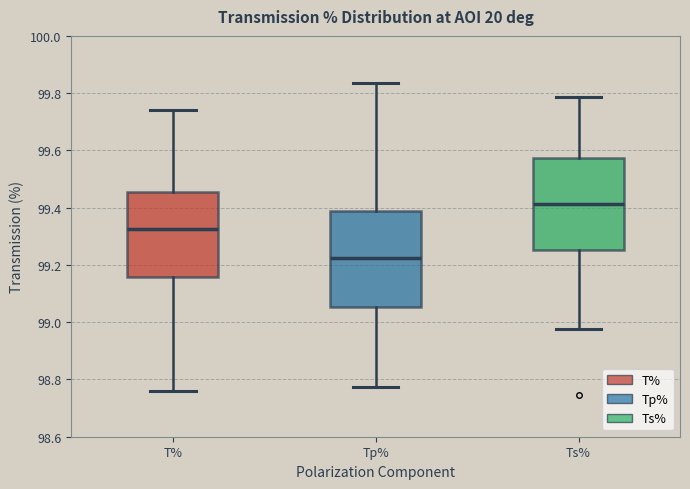

Where is the upper edge of the box for T% on the y-axis? The values are not printed on the chart, so give them approximately, as read against the axis.

99.46